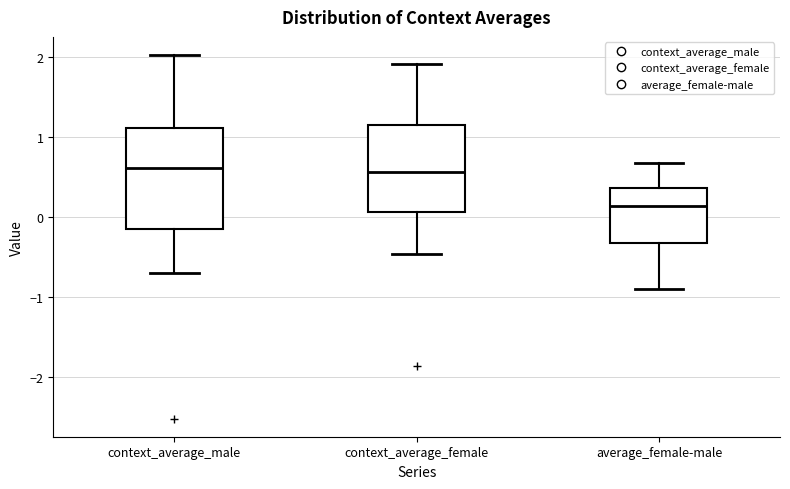

Reading left to right, transcribe this box plot: for each box, give where its median line is, the range the box spans, and where its two whiskers end, as read against the y-axis. The values are not printed on the chart, so give them approximately, as read against the axis.

context_average_male: median 0.6, box -0.2 to 1.1, whiskers -0.7 to 2.0
context_average_female: median 0.6, box 0.1 to 1.1, whiskers -0.5 to 1.9
average_female-male: median 0.1, box -0.3 to 0.4, whiskers -0.9 to 0.7